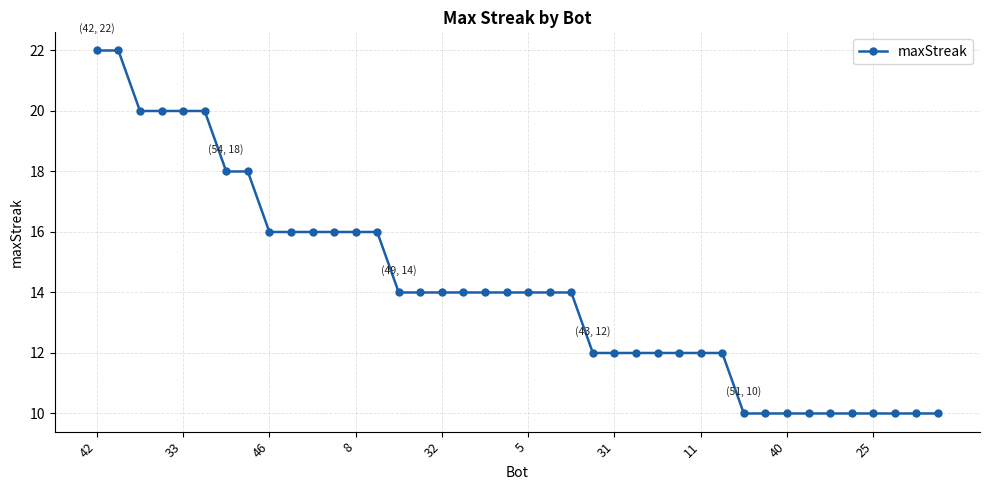

How many distinct data groups are displayed?

1